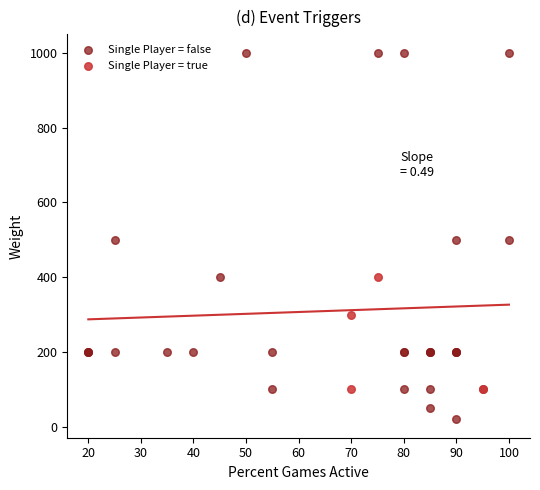

Which series contains the highest Y value?

Single Player = false